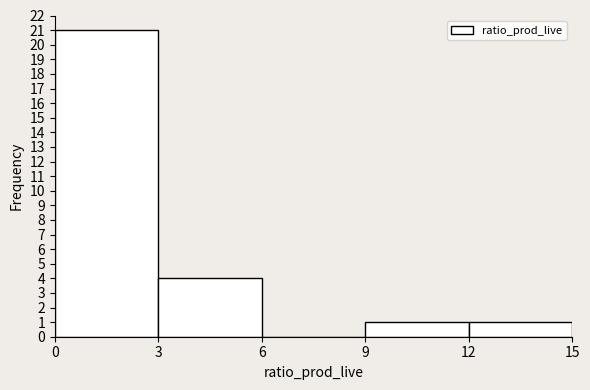

Over which range of the x-axis is the bar tallest?

0 to 3